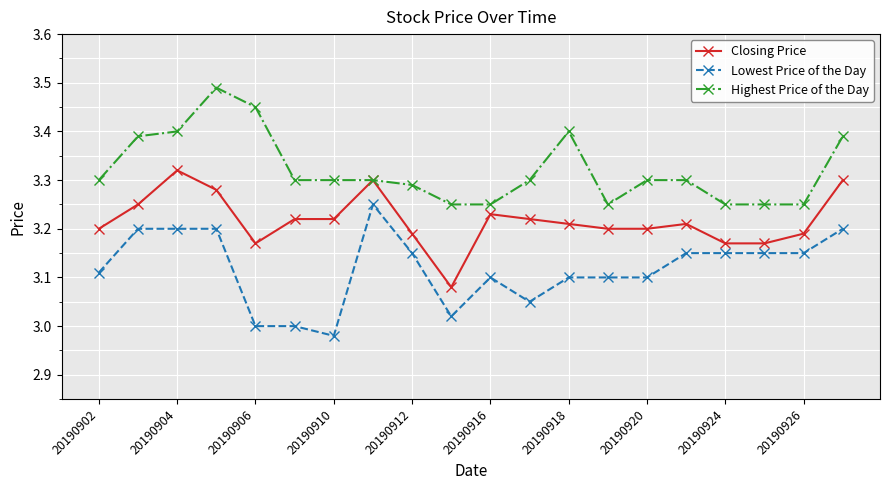

Which series has the largest total across all categories?

Highest Price of the Day